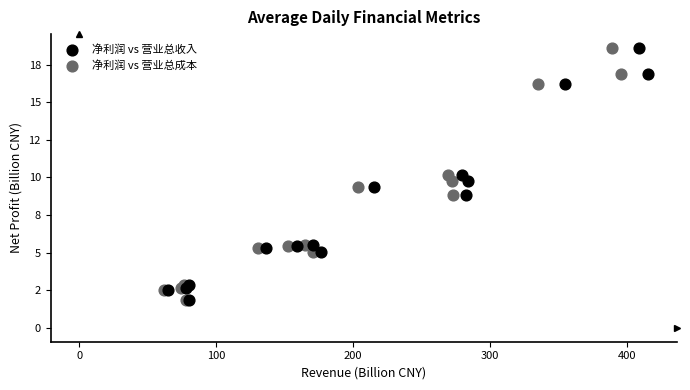

What are all the series names shown in the legend?

净利润 vs 营业总收入, 净利润 vs 营业总成本